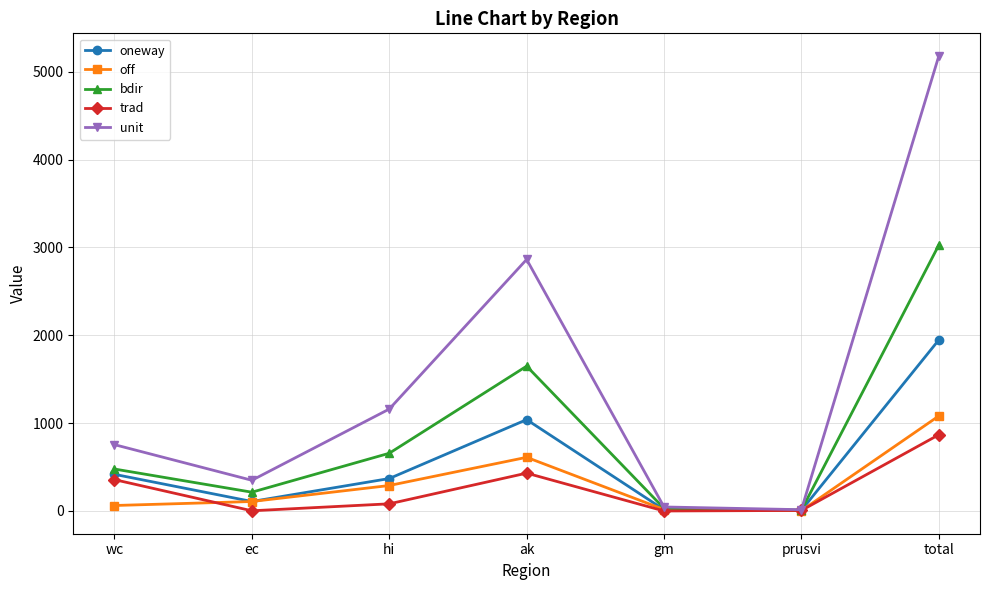

At which category is the sum across all series the highest?

total